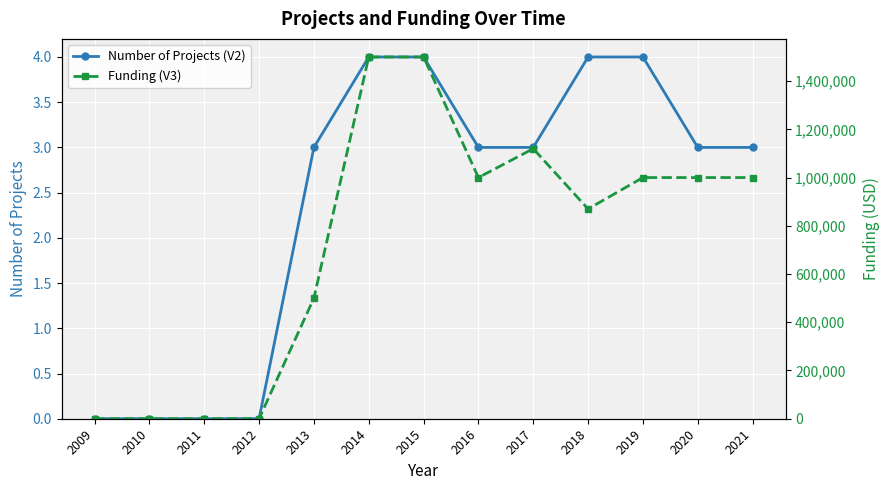

Where does the Number of Projects (V2) series first go above 3?

2014